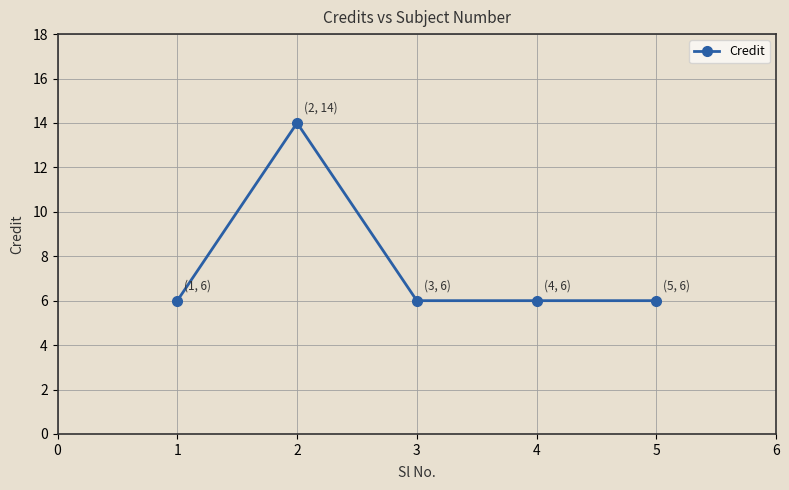

What is the greatest value displayed?

14